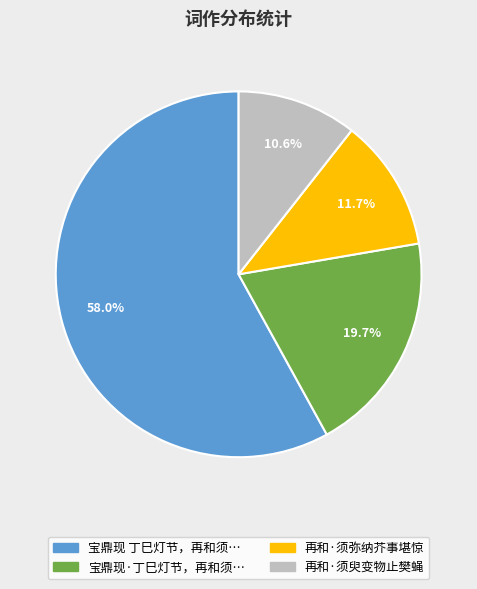

Does any single category account for the majority?

Yes